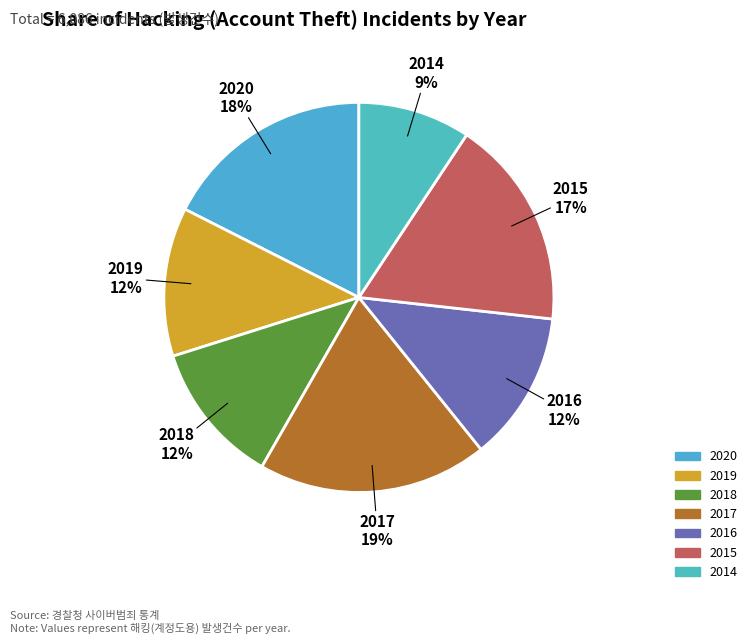

Which slice is the largest?

2017